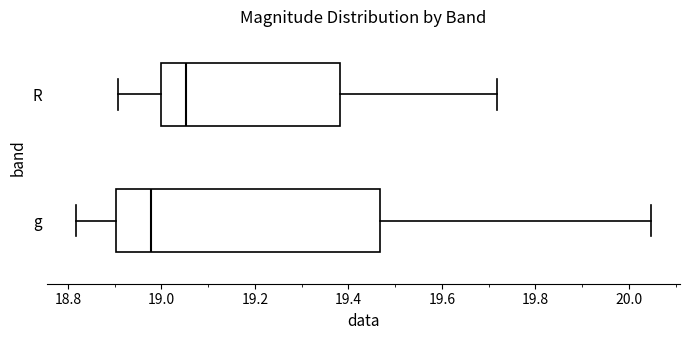

Reading bottom to top, read every box against the x-axis: the position of its median line, the range the box covers, and the ends of its whiskers. The values are not printed on the chart, so give them approximately, as read against the axis.

g: median 18.98, box 18.90 to 19.46, whiskers 18.82 to 20.04
R: median 19.06, box 19.00 to 19.38, whiskers 18.90 to 19.72